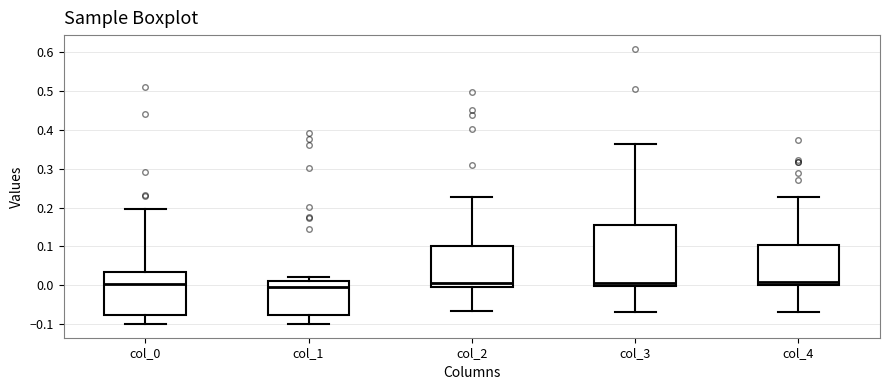

Reading left to right, read every box against the y-axis: the position of its median line, the range the box covers, and the ends of its whiskers. The values are not printed on the chart, so give them approximately, as read against the axis.

col_0: median 0.00, box -0.08 to 0.03, whiskers -0.10 to 0.20
col_1: median 0.00, box -0.08 to 0.01, whiskers -0.10 to 0.02
col_2: median 0.00 (just above the box's lower edge), box 0.00 to 0.10, whiskers -0.07 to 0.23
col_3: median 0.01, box 0.00 to 0.16, whiskers -0.07 to 0.36
col_4: median 0.01, box 0.00 to 0.10, whiskers -0.07 to 0.23